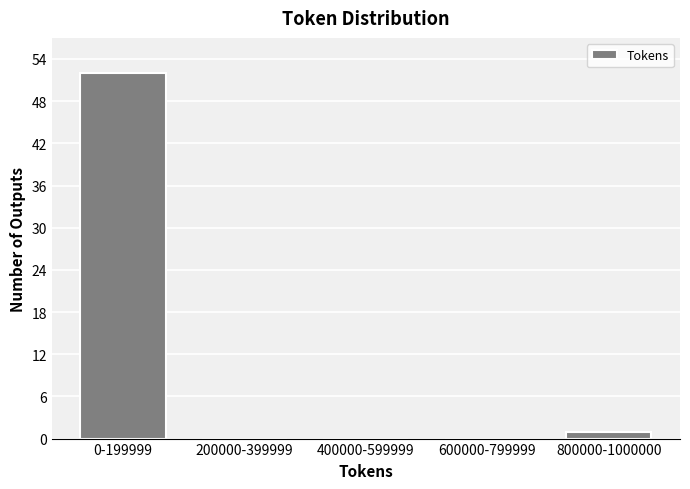

Reading left to right, transcribe all the data shown in this chart.

0-199999=52	200000-399999=0	400000-599999=0	600000-799999=0	800000-1000000=1